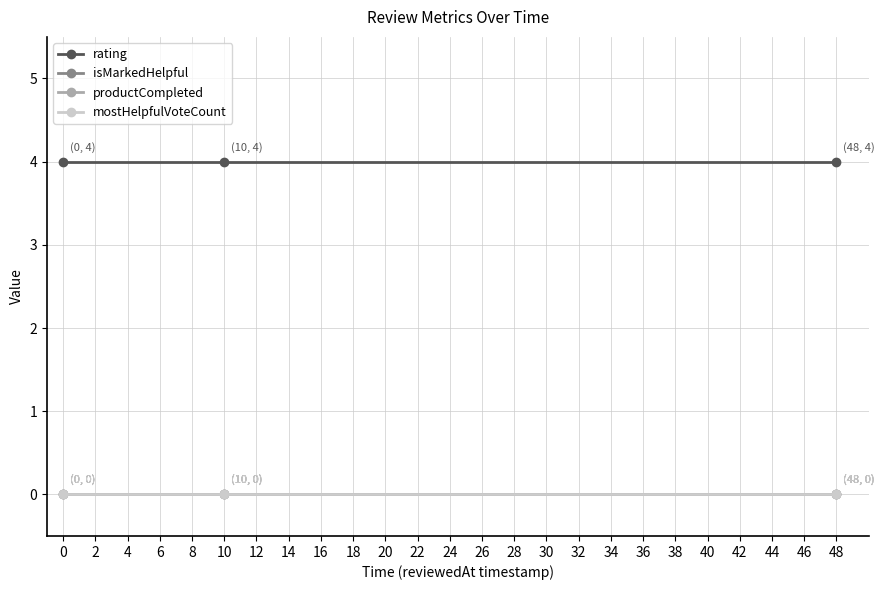

Is this an area chart (filled region under the line)?

No